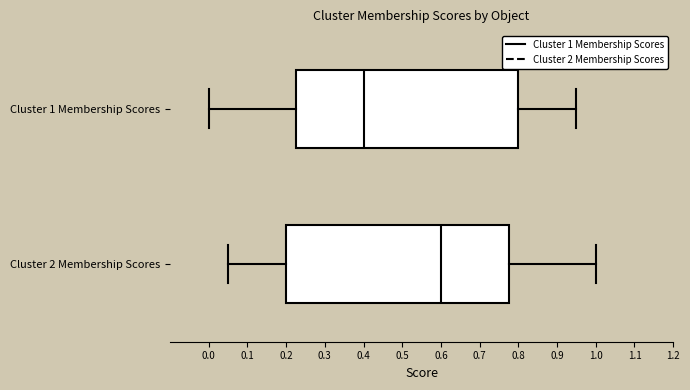

Which box has the furthest to the right median line?

Cluster 2 Membership Scores